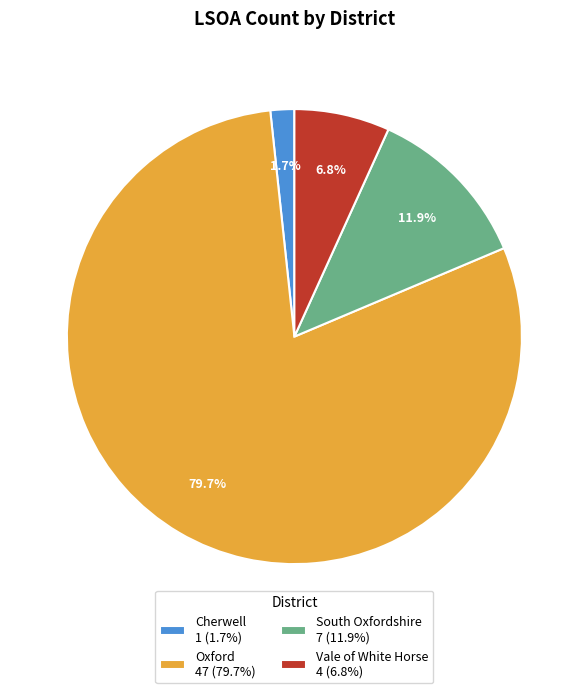

What percentage is NOT represented by Cherwell?

98.3%